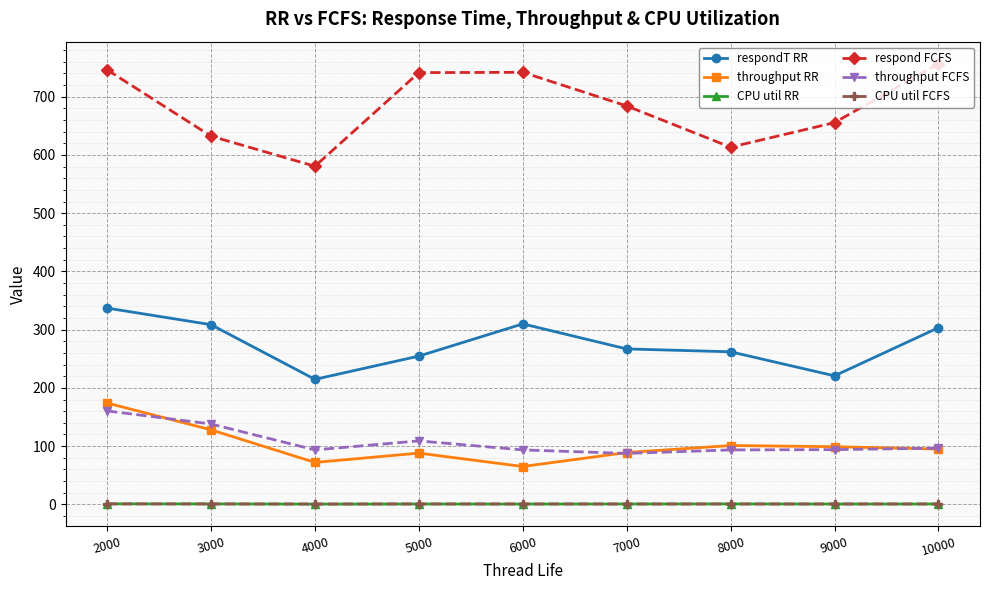

How many CPU util RR values are between 0 and 1?

9